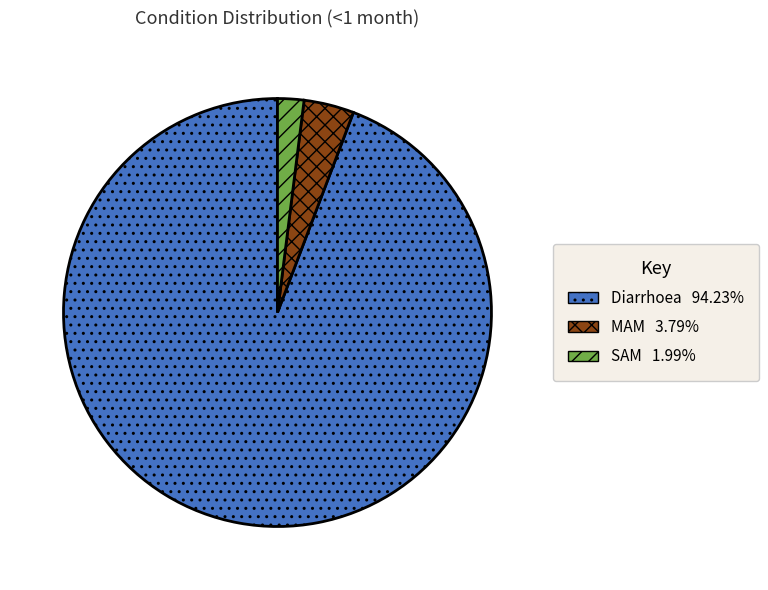

True or false: SAM accounts for 2% of the total.

True